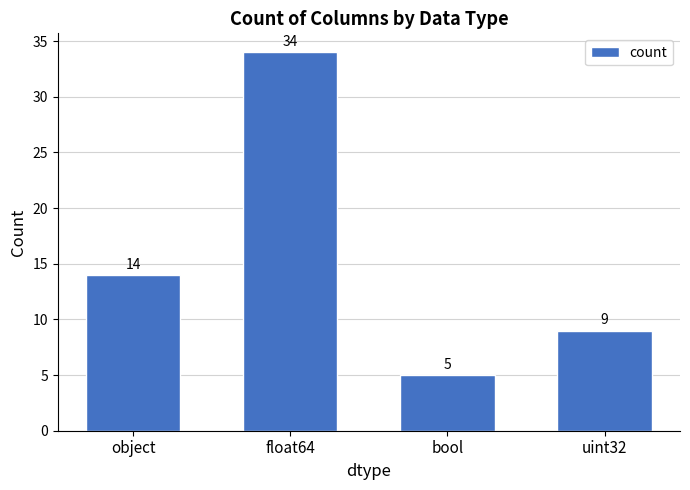

Reading left to right, transcribe all the data shown in this chart.

object=14	float64=34	bool=5	uint32=9